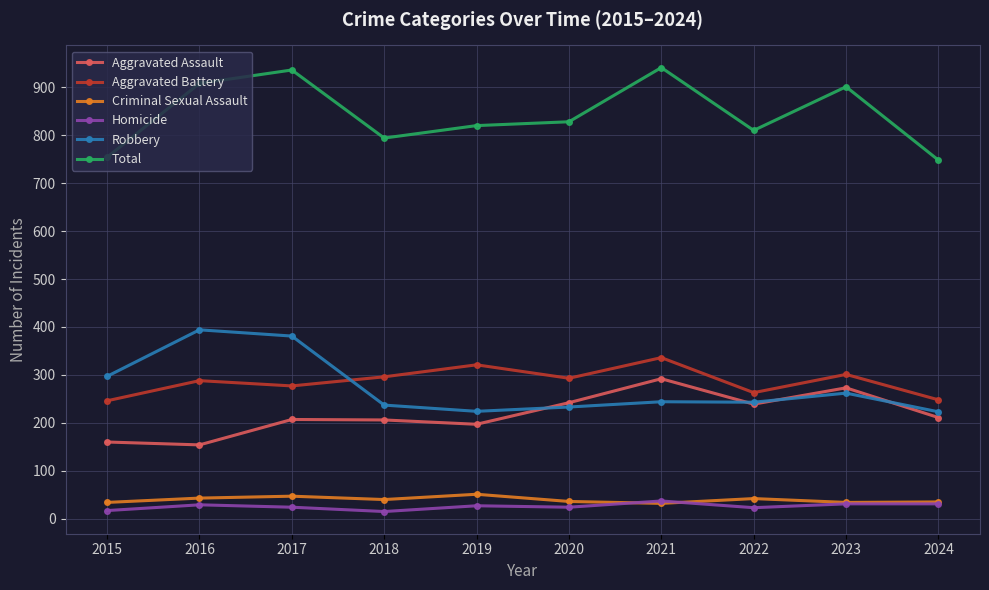

Is the value of Total at 2023 greater than the value of Robbery at 2015?

Yes